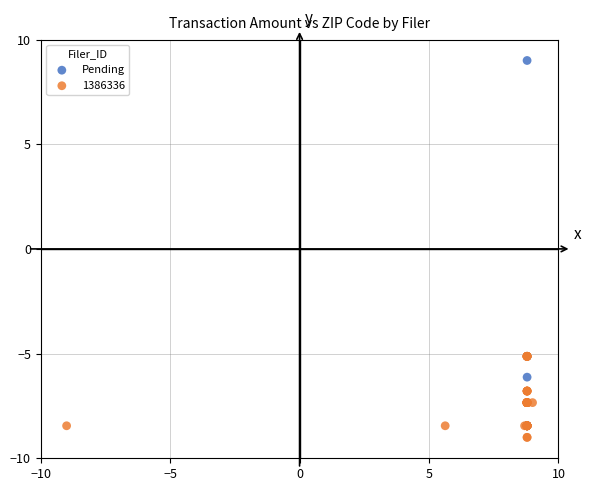

Which series has the widest spread of Y values?

Pending